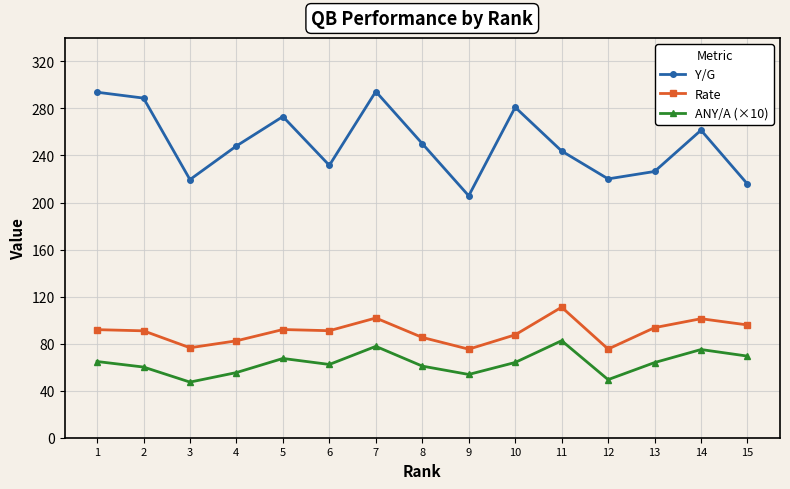

At which category does Y/G reach its first local valley?

3